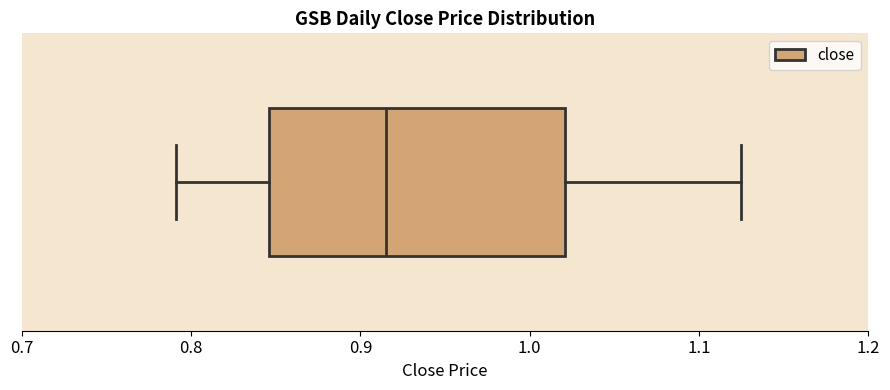

Transcribe this box plot: give where the median line is, the range the box spans, and where the two whiskers end, as read against the x-axis. The values are not printed on the chart, so give them approximately, as read against the axis.

median 0.92, box 0.85 to 1.02, whiskers 0.79 to 1.13